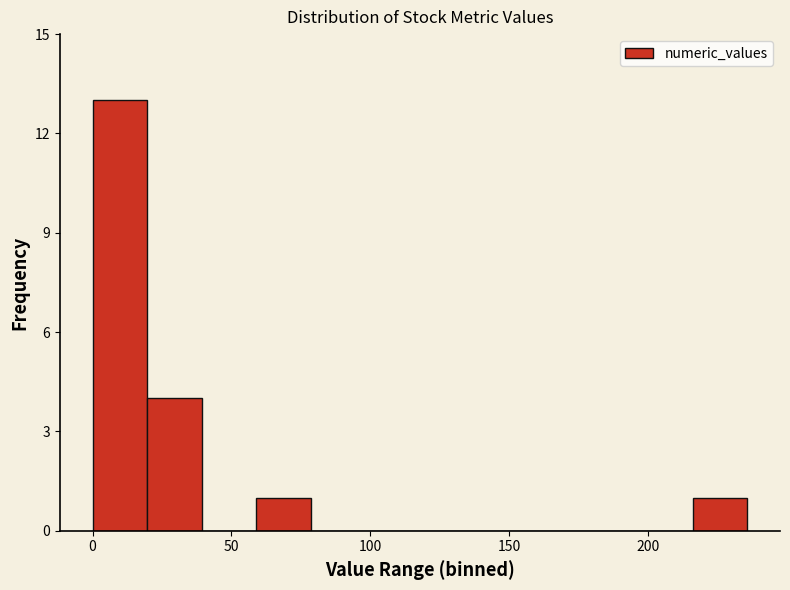

Around what value on the x-axis is the tallest bar? Give the approximate position of its centre, as read against the axis.

10